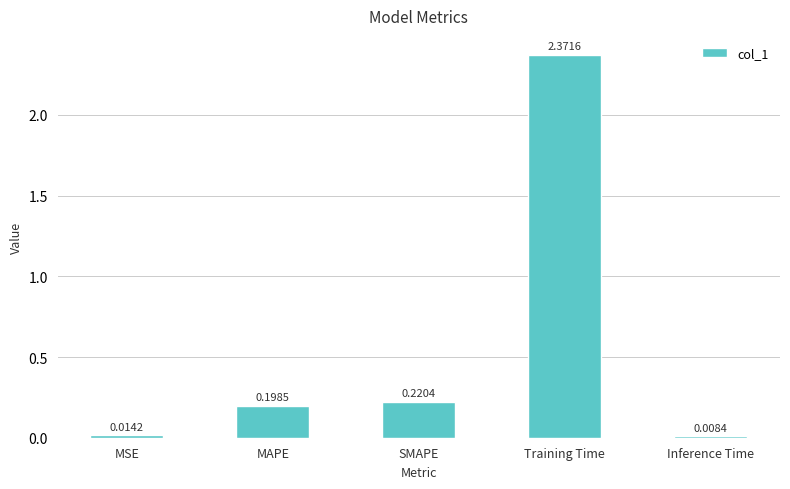

What is the label of the 2nd bar from the right?

Training Time